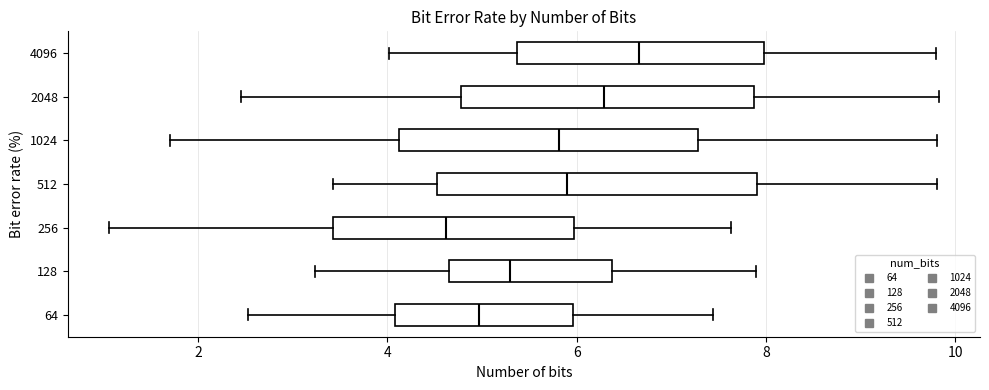

Which box has the furthest to the right median line?

4096